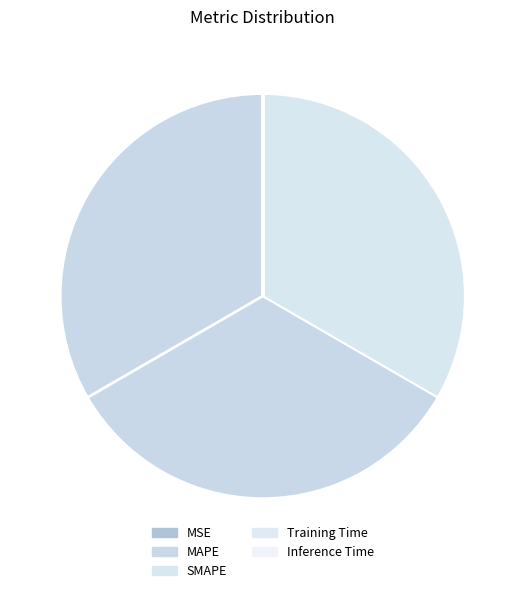

Which category has the smallest portion of the pie?

Inference Time